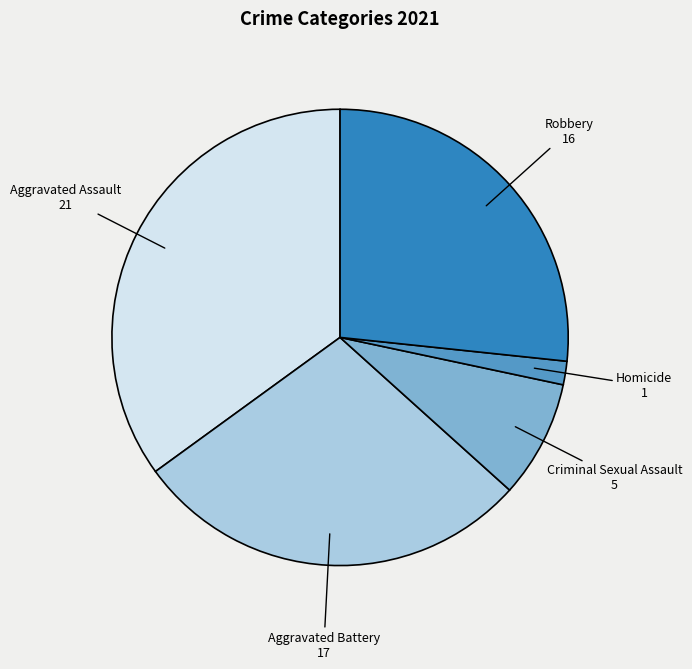

Is there a majority slice in this chart?

No